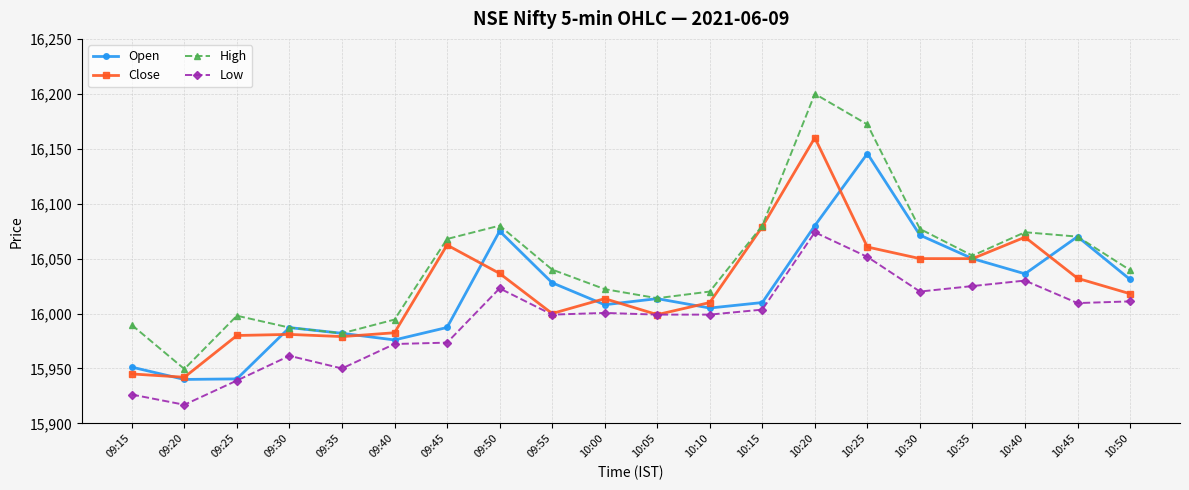

At 10:10, list the series in order from largest to smallest.

High, Close, Open, Low